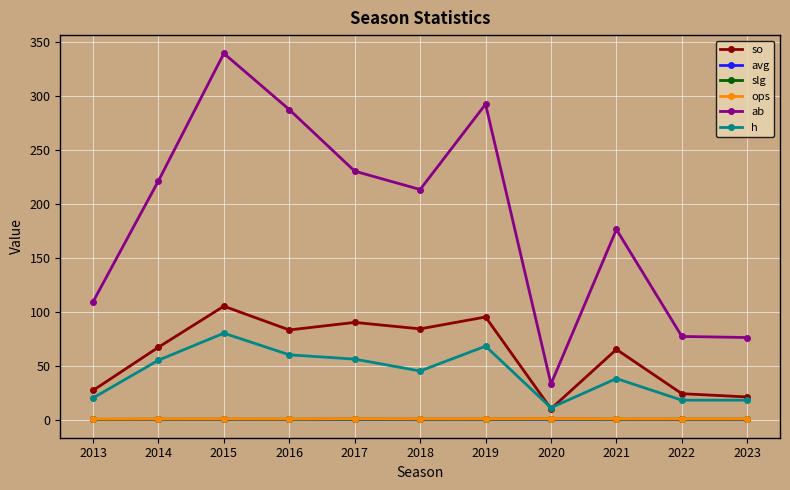

What is the average value of the ops series?

0.7